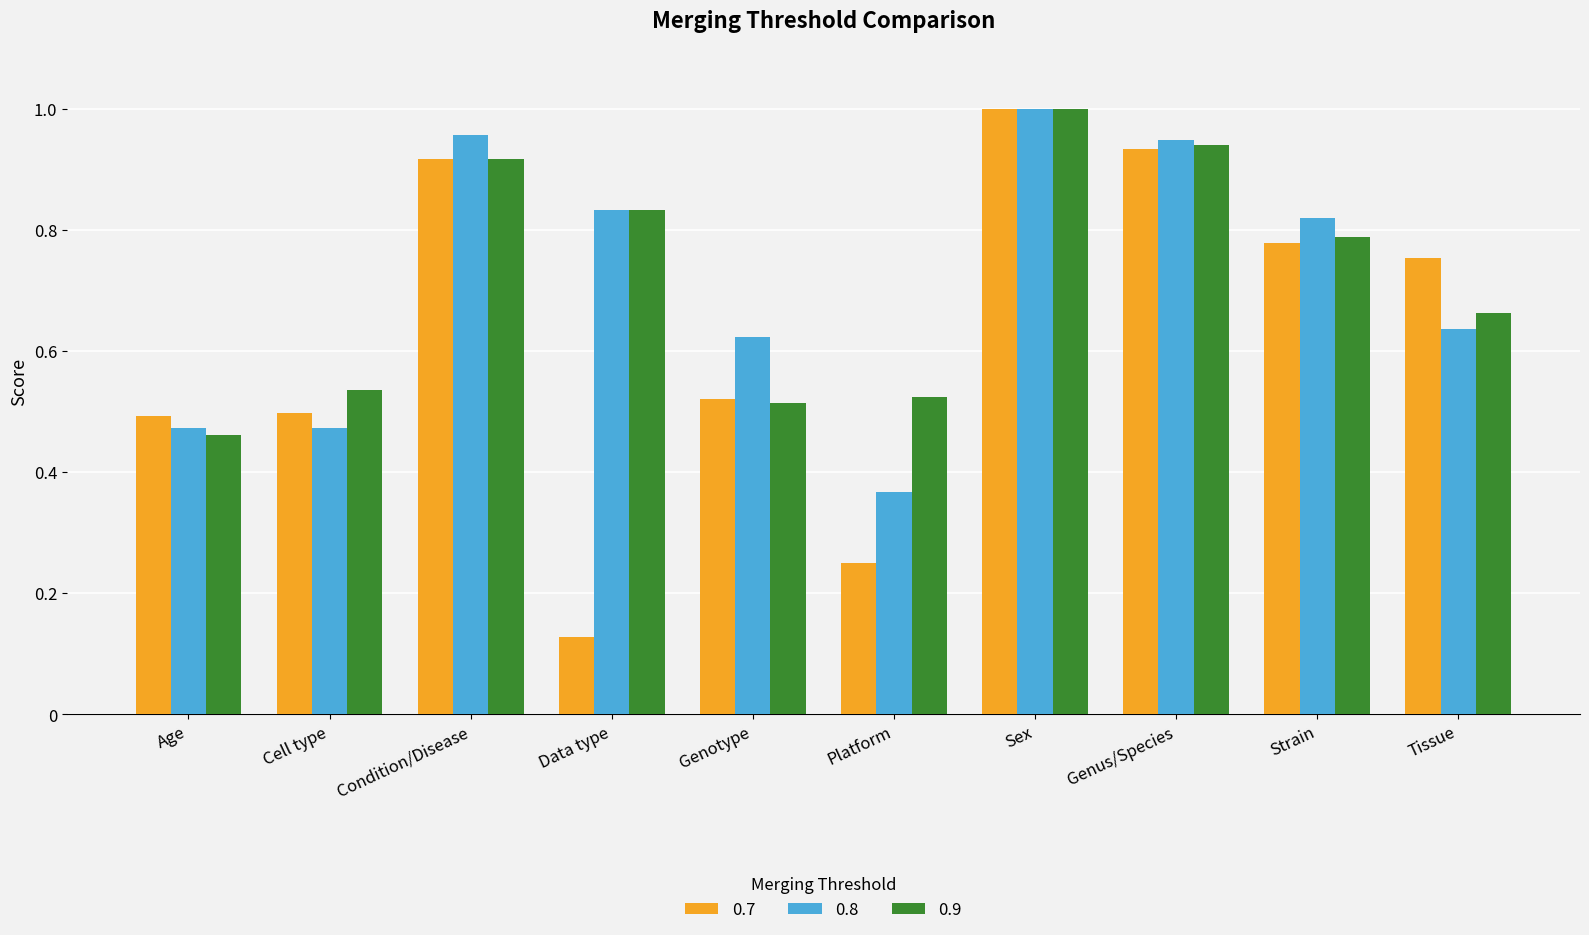

Is it true that 0.7 equals 0.5 at Genotype?

True